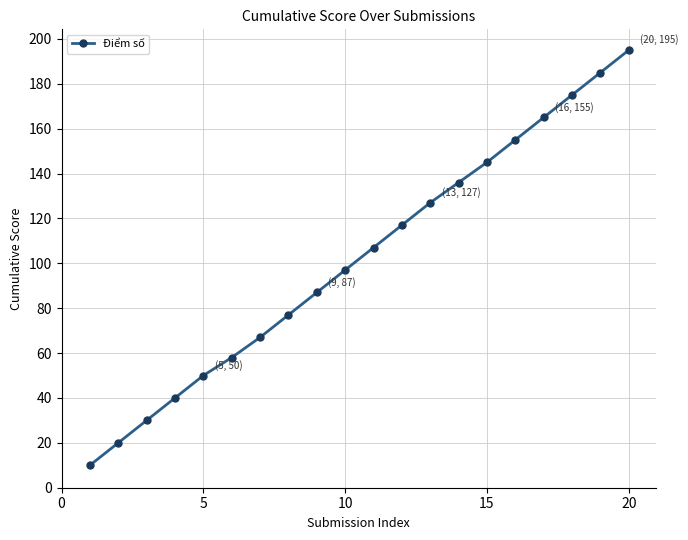

What is the difference between the maximum and minimum values?

185